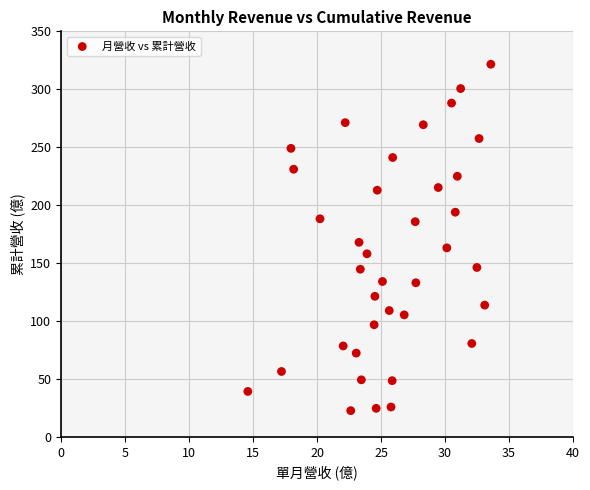

What is the range of Y values (max minus min)?

299.0